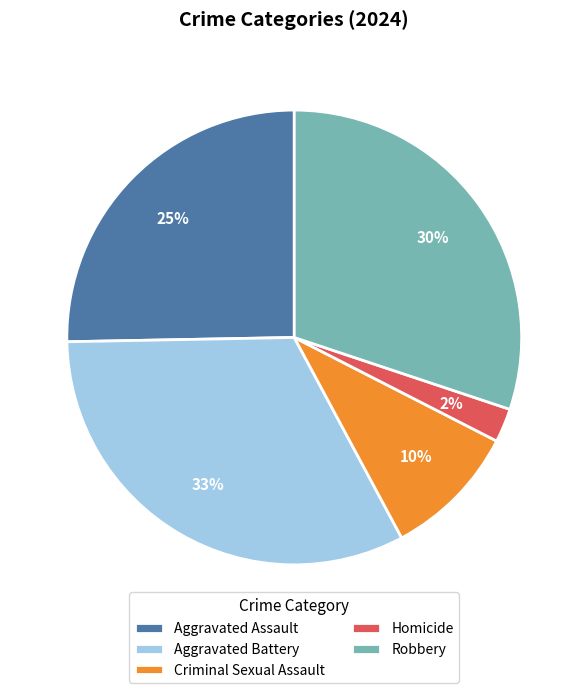

Combined, do Robbery and Aggravated Assault account for over 50%?

Yes